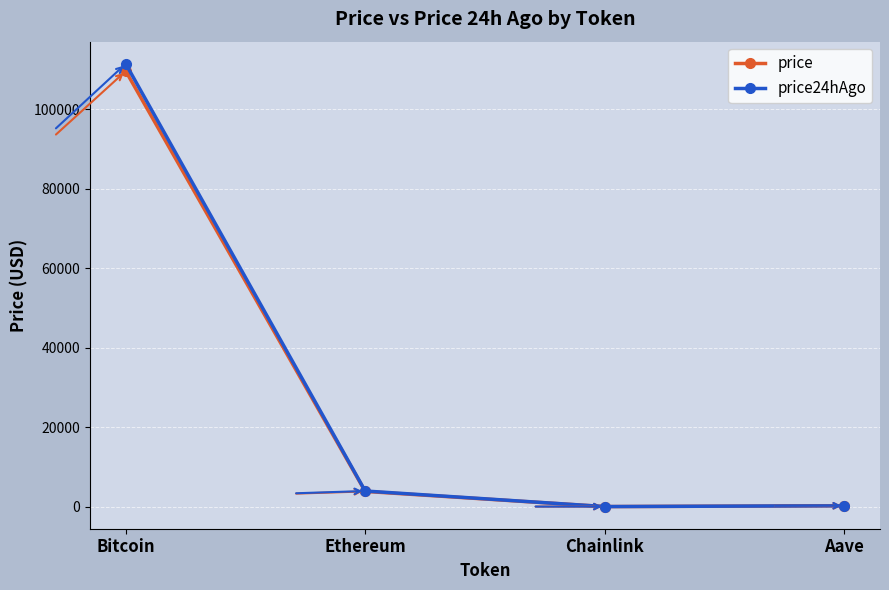

How many data points does each series have?

4